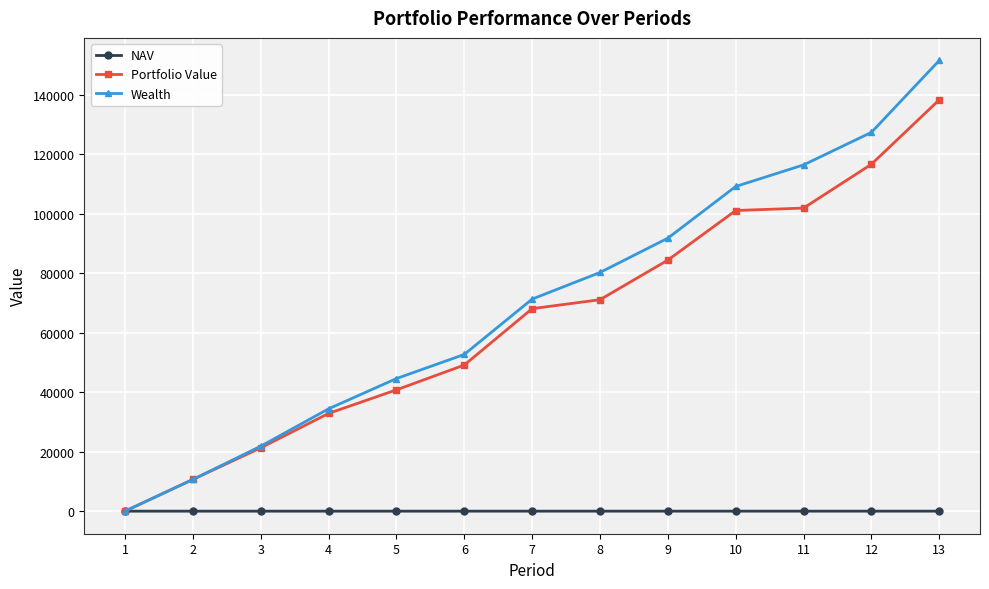

Between 3 and 6, which series saw the biggest shift?

Wealth